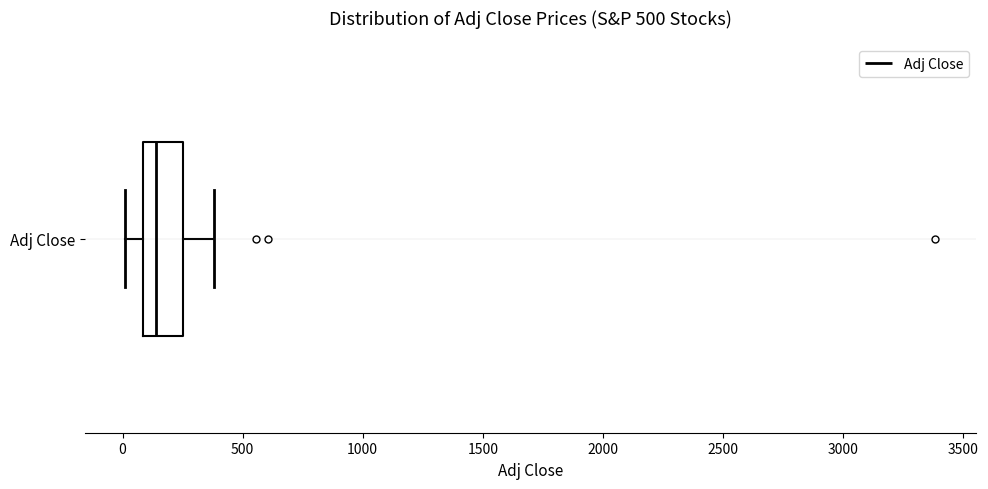

Transcribe this box plot: give where the median line is, the range the box spans, and where the two whiskers end, as read against the x-axis. The values are not printed on the chart, so give them approximately, as read against the axis.

median 150, box 100 to 250, whiskers 0 to 400